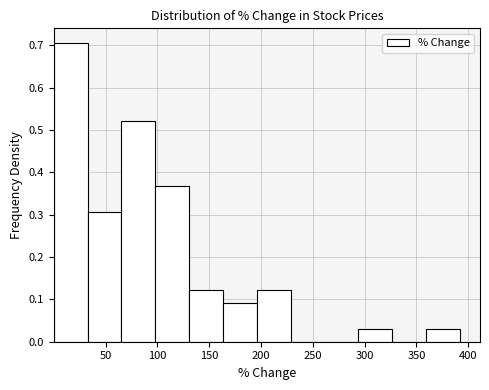

Which range on the x-axis has the tallest bar?

0 to 35